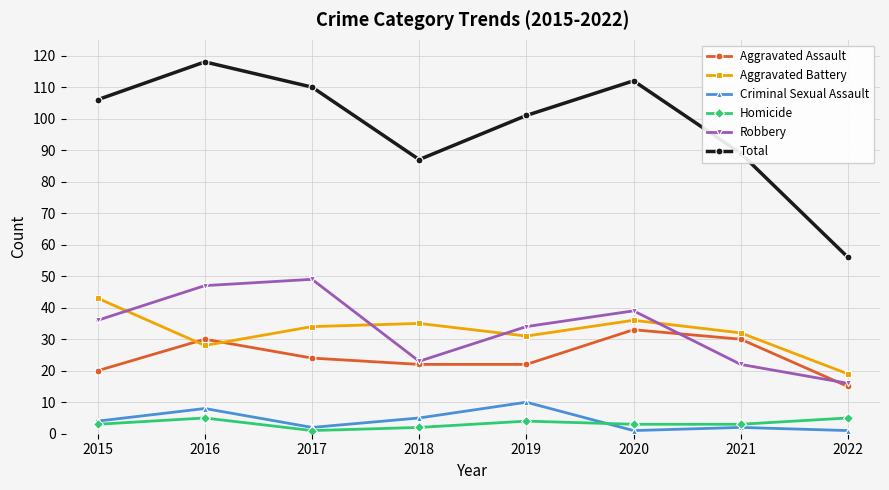

How many lines are shown in the chart?

6